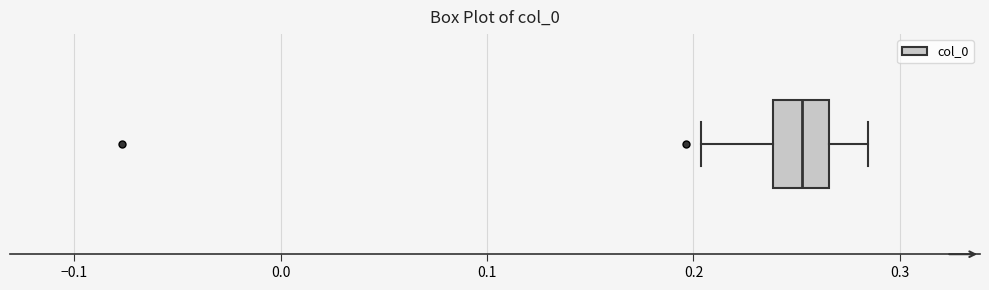

Read this box plot against the x-axis: the position of the median line, the range covered by the box, and the ends of both whiskers. The values are not printed on the chart, so give them approximately, as read against the axis.

median 0.25, box 0.24 to 0.27, whiskers 0.20 to 0.28